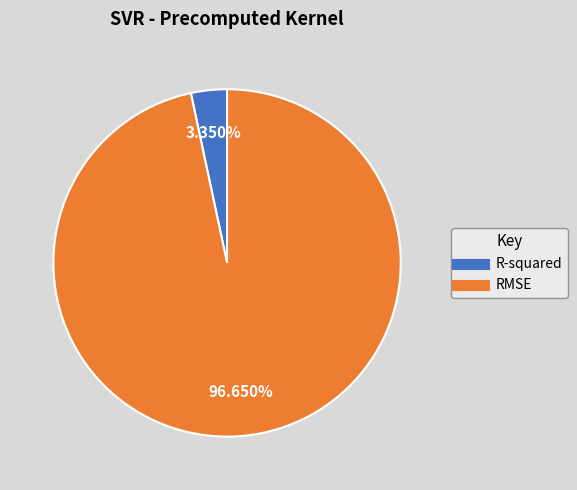

How many slices are in this pie chart?

2